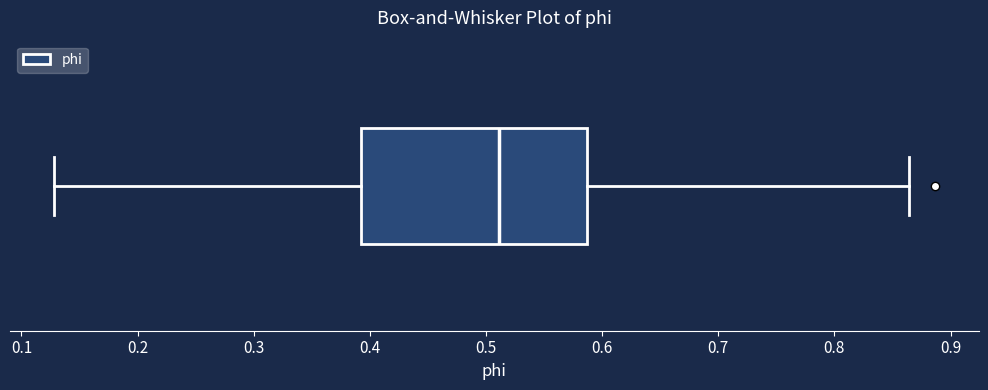

Read this box plot against the x-axis: the position of the median line, the range covered by the box, and the ends of both whiskers. The values are not printed on the chart, so give them approximately, as read against the axis.

median 0.51, box 0.39 to 0.59, whiskers 0.13 to 0.86